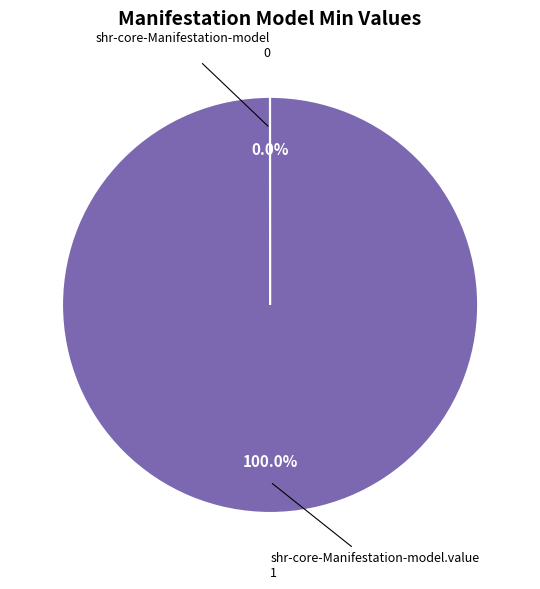

Does any single category account for the majority?

Yes